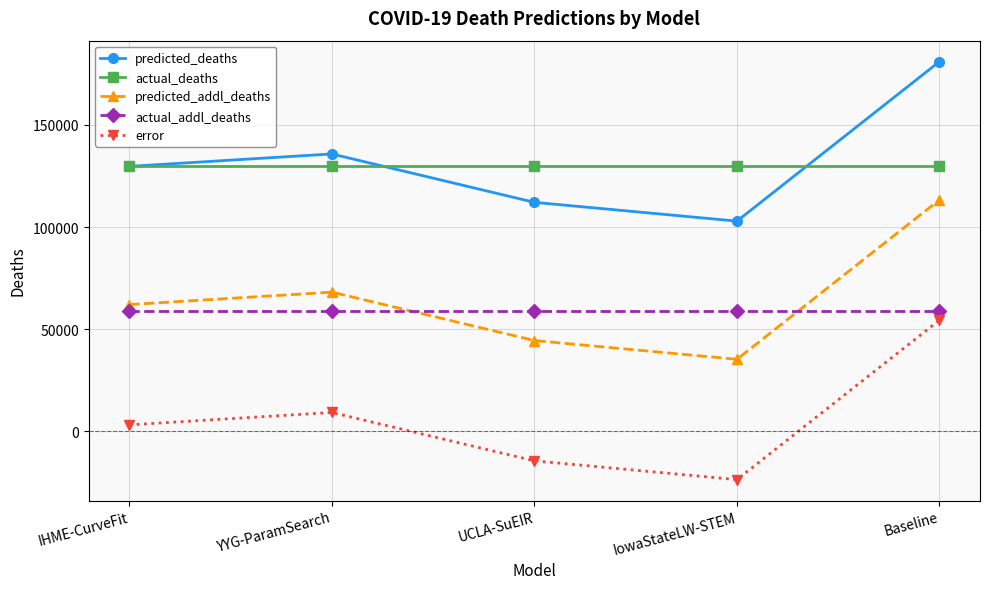

What is the approximate value of actual_addl_deaths at UCLA-SuEIR?

58930.0